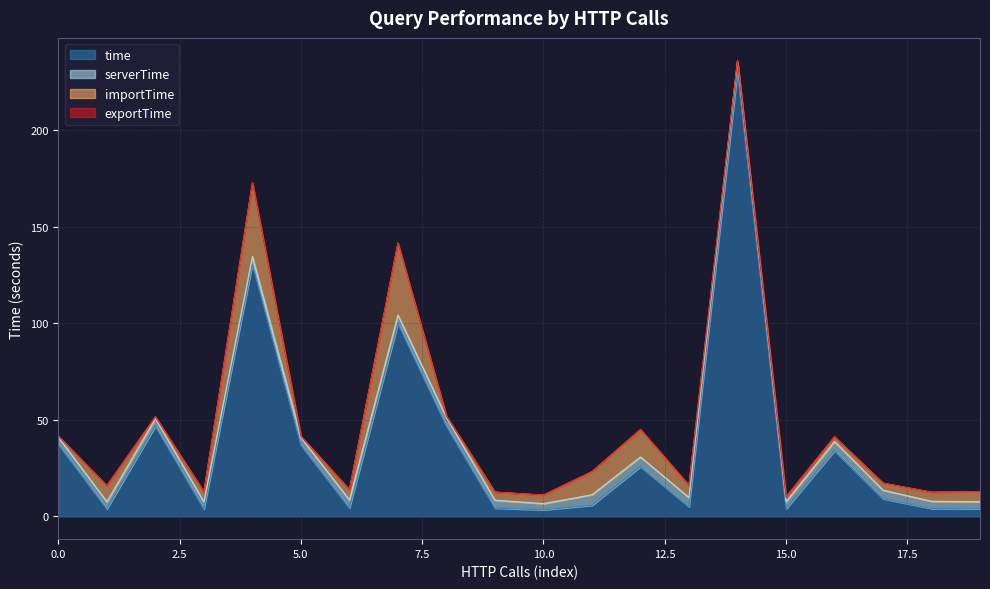

At which label does serverTime first exceed 4?

1